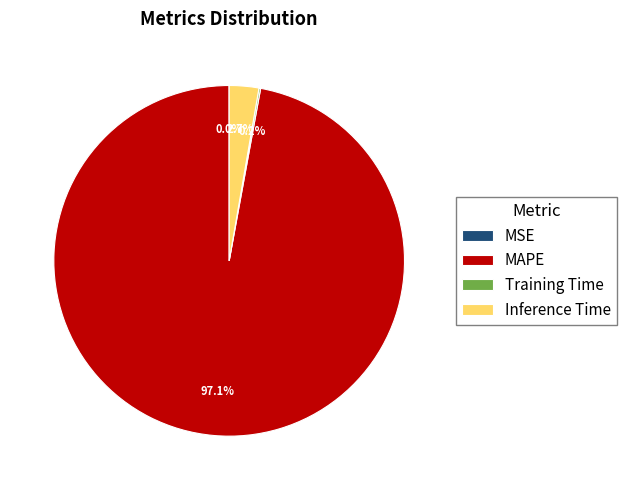

Is there a majority slice in this chart?

Yes